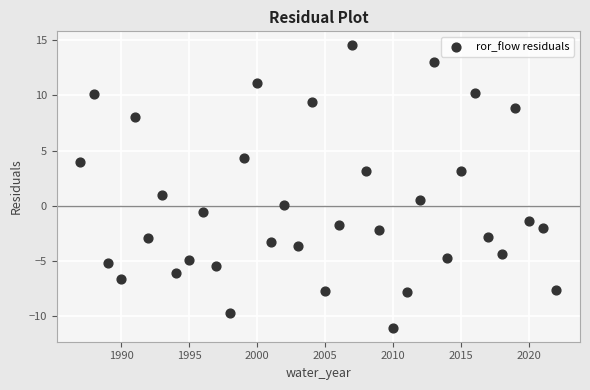

What is the range of Y values (max minus min)?

25.5